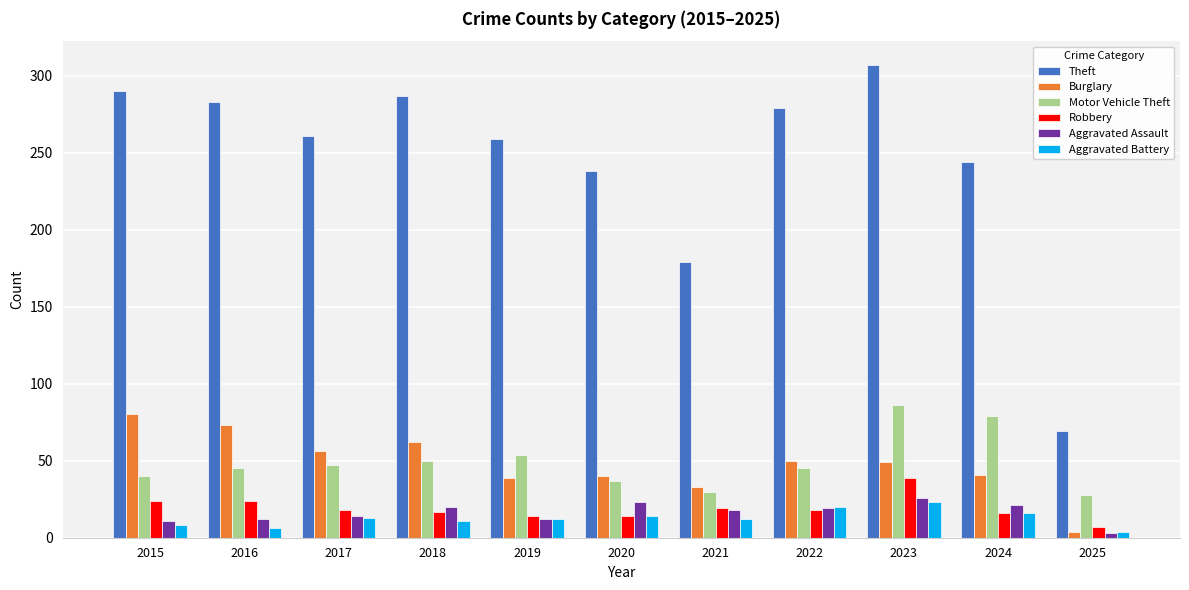

Which series has the largest range (max minus min)?

Theft